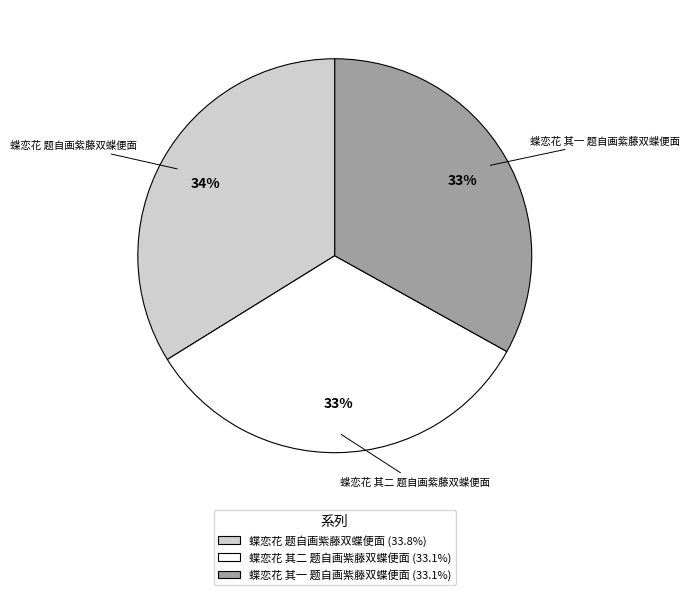

To the nearest percent, what portion does 蝶恋花 题自画紫藤双蝶便面 represent?

34%